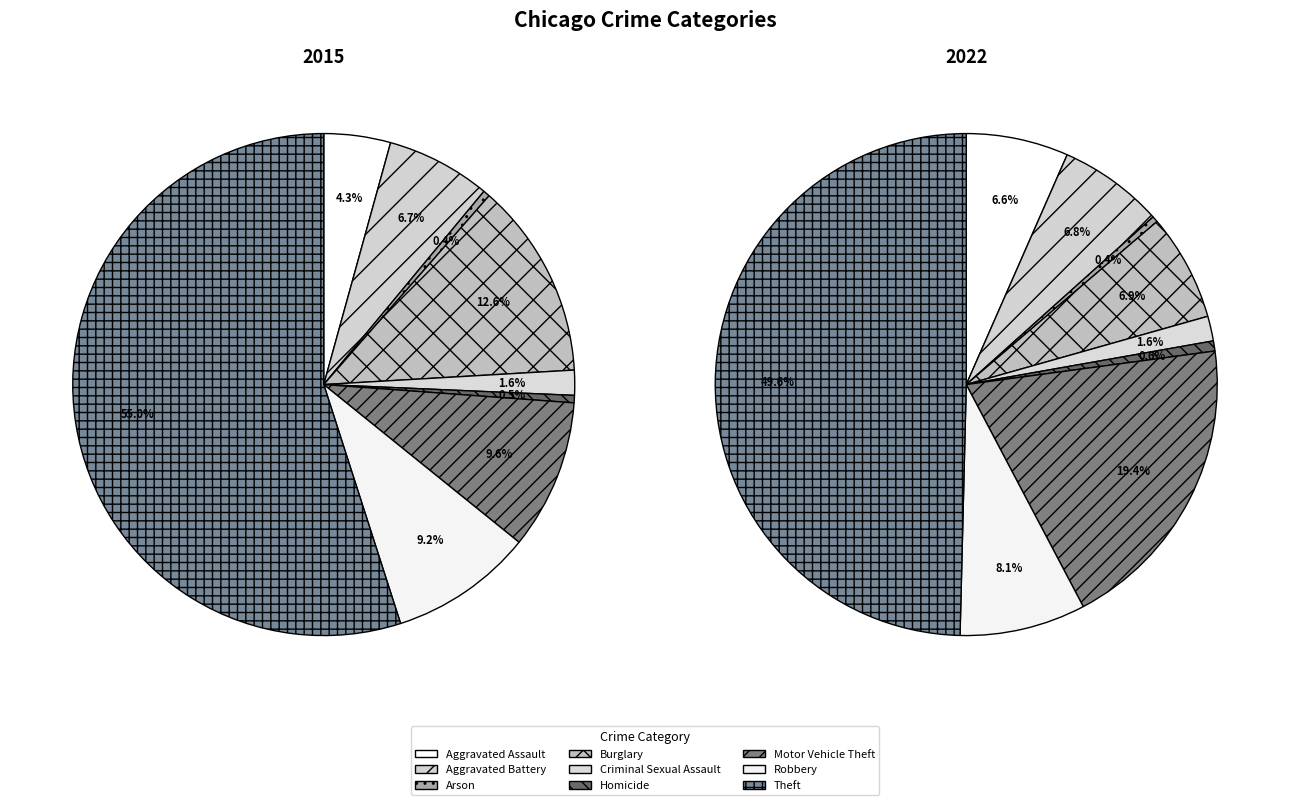

Which has a higher value, Theft or Arson?

Theft